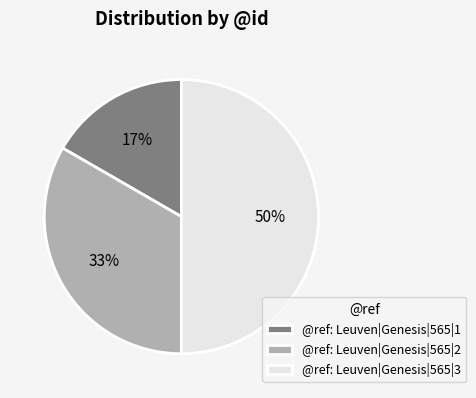

Does @ref: Leuven|Genesis|565|2 account for over 50% of the chart?

No